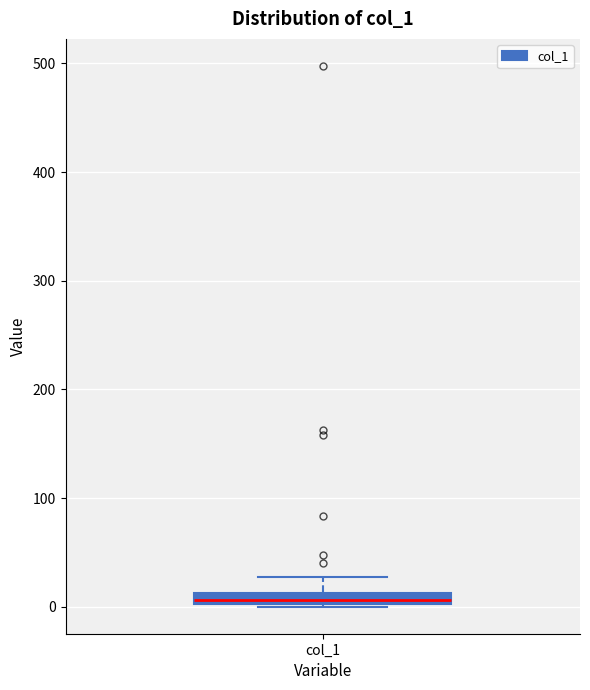

Where does the upper whisker of the box for col_1 end on the y-axis? The values are not printed on the chart, so give them approximately, as read against the axis.

30